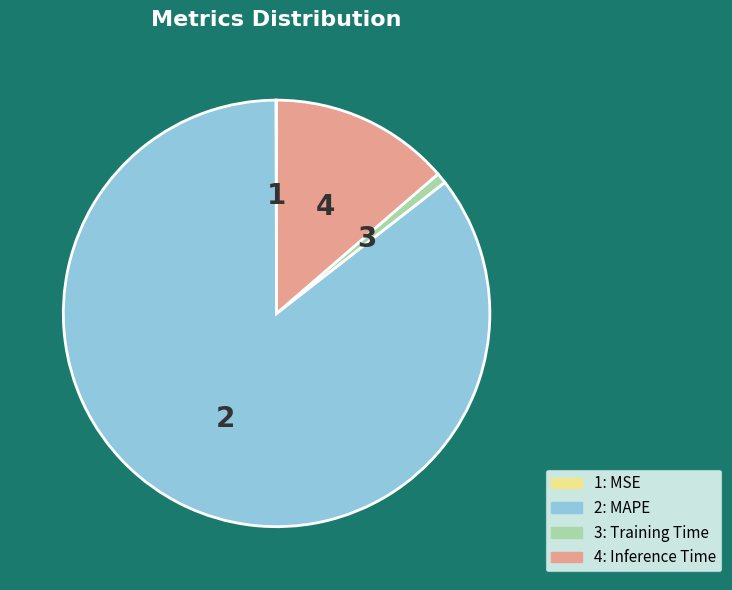

Is there any slice that represents more than half of the pie?

Yes